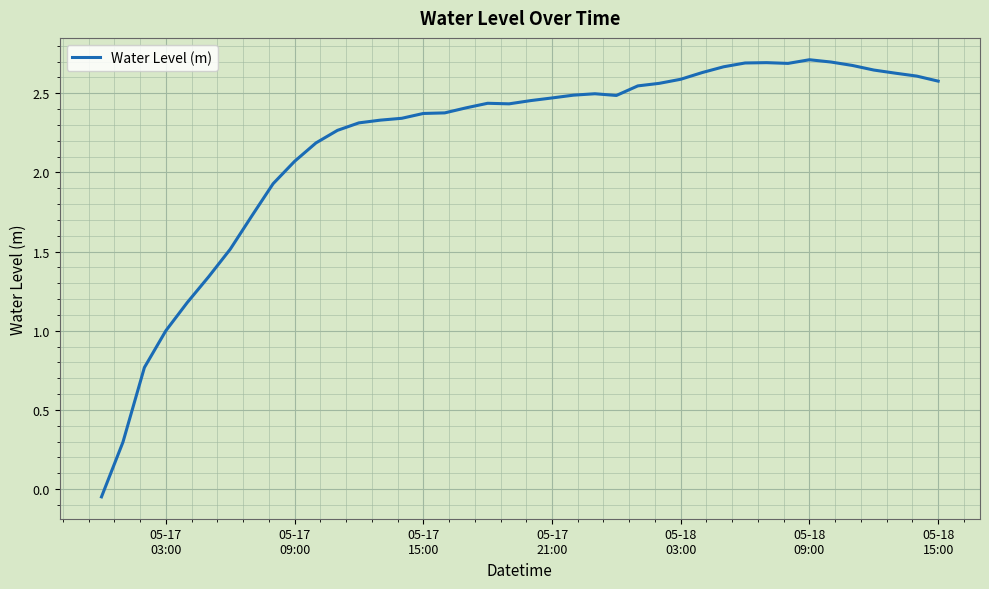

What is the difference between the maximum and minimum values?

2.8